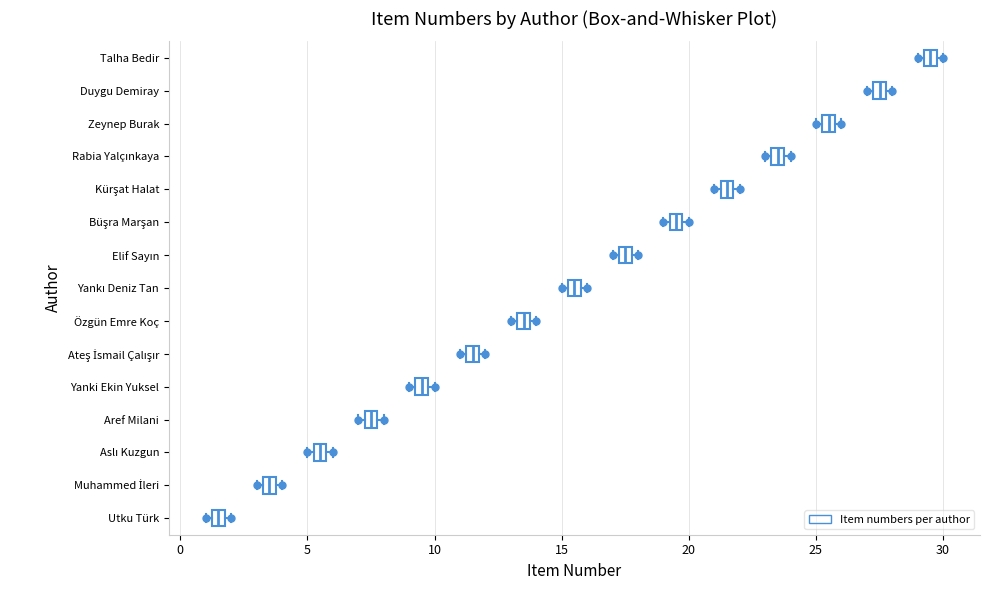

Which box has the furthest to the left median line?

Utku Türk